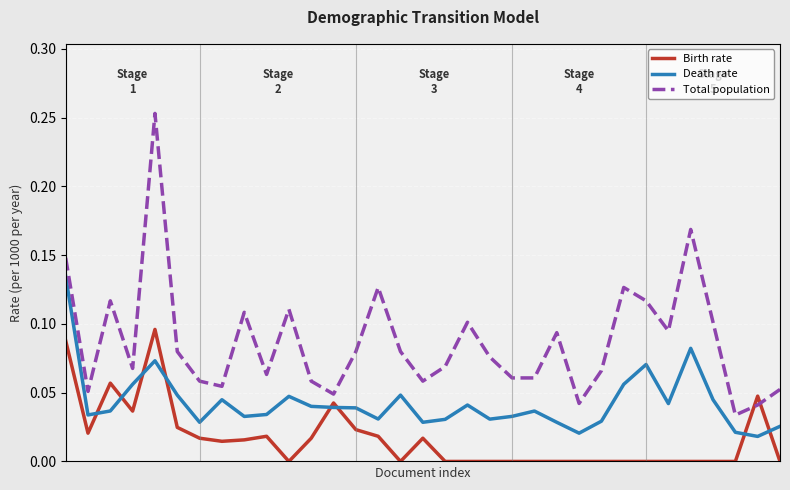

Which series has the largest total across all categories?

Total population